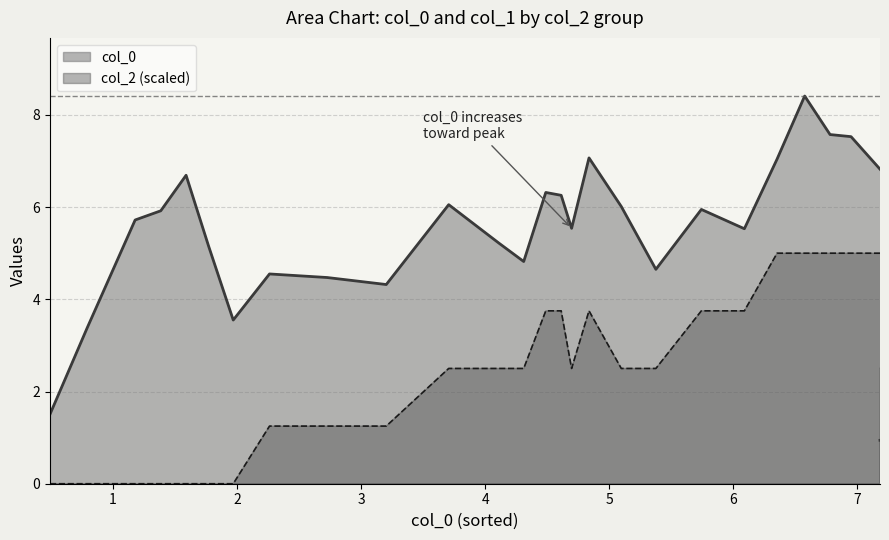

After their last crossing, which series has the higher values: col_0 or col_1?

col_0